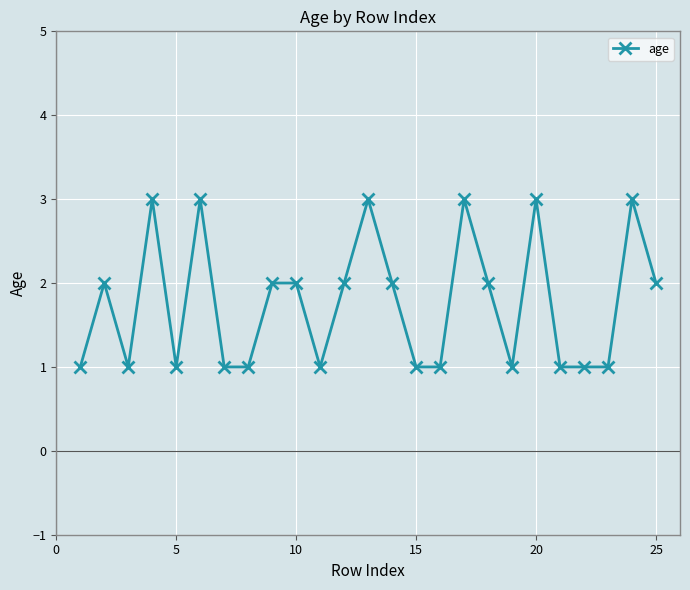

What is the greatest value displayed?

3